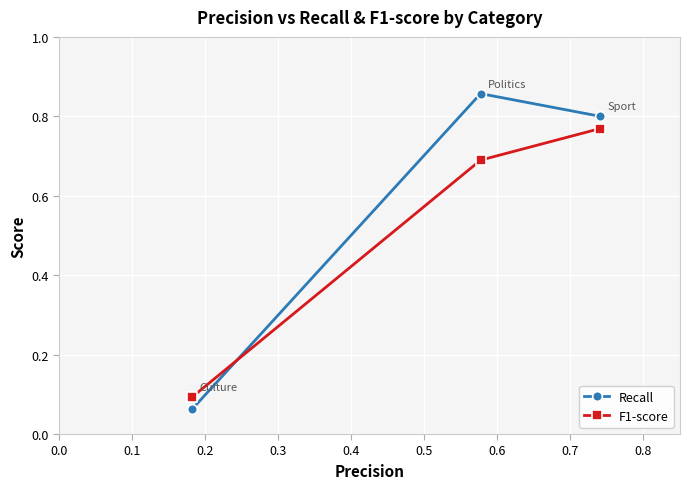

Which series has the widest spread of values?

Recall